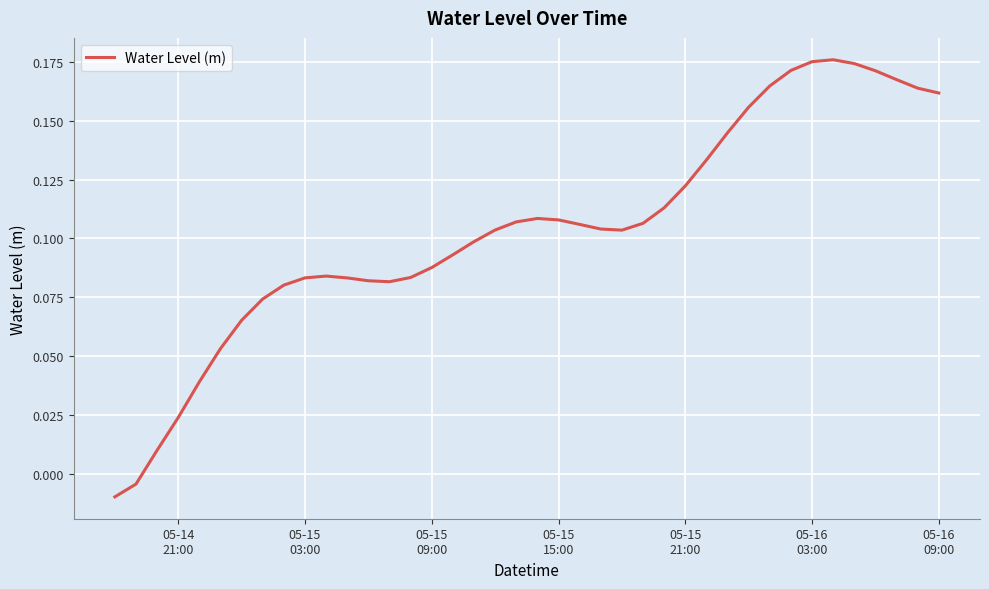

Does the chart have visible grid lines?

Yes